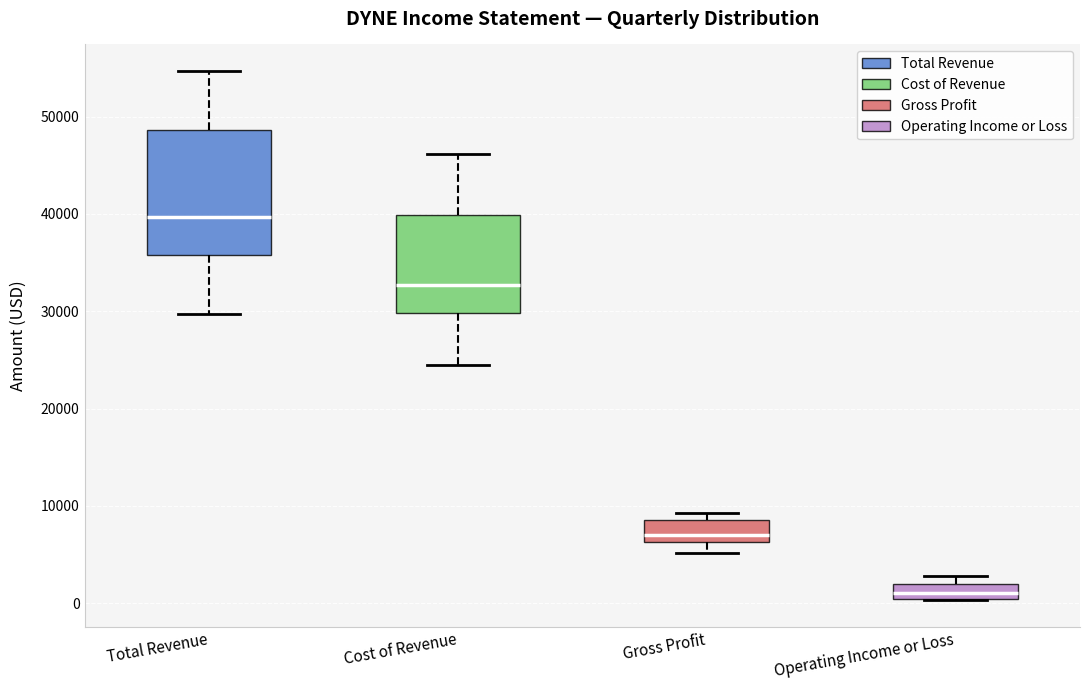

Reading left to right, transcribe this box plot: for each box, give where its median line is, the range the box spans, and where its two whiskers end, as read against the y-axis. The values are not printed on the chart, so give them approximately, as read against the axis.

Total Revenue: median 40000, box 36000 to 49000, whiskers 30000 to 55000
Cost of Revenue: median 33000, box 30000 to 40000, whiskers 25000 to 46000
Gross Profit: median 7000, box 6000 to 9000, whiskers 5000 to 9000 (just above the box's upper edge)
Operating Income or Loss: median 1000, box 0 to 2000, whiskers 0 to 3000